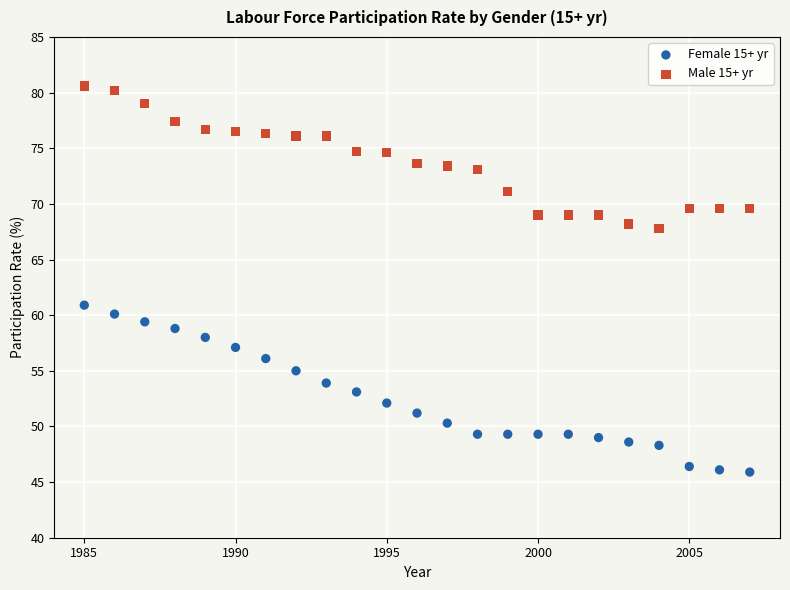

Across all data points, what is the range of Y values (max minus min)?

34.7